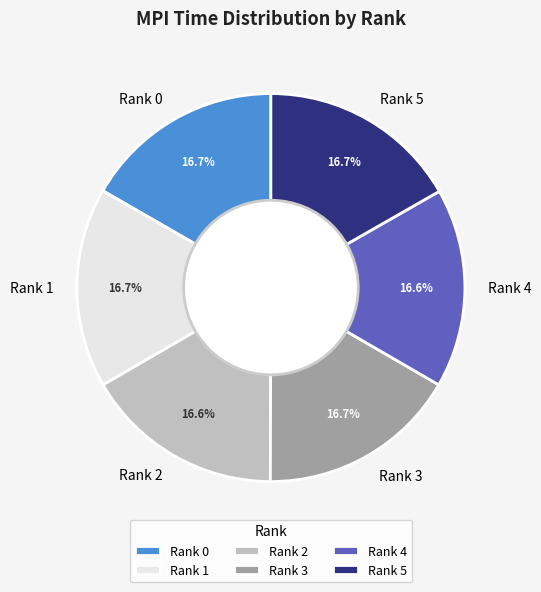

The Rank 1 slice represents 17% of the pie. True or false?

True